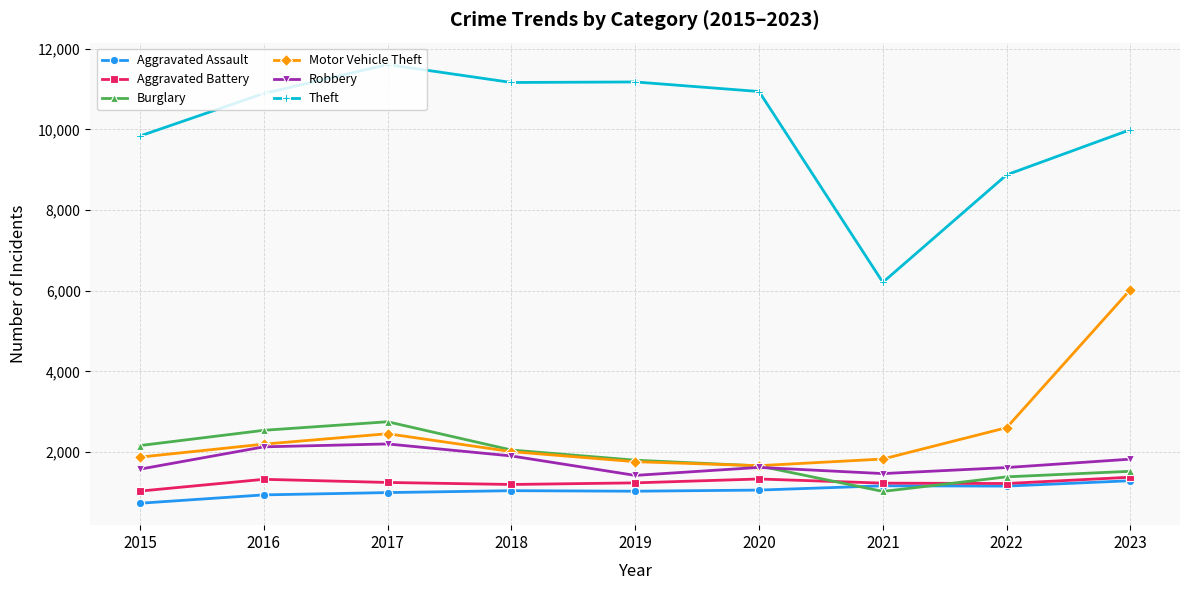

True or false: Motor Vehicle Theft has a value of 6032 at 2023.

True